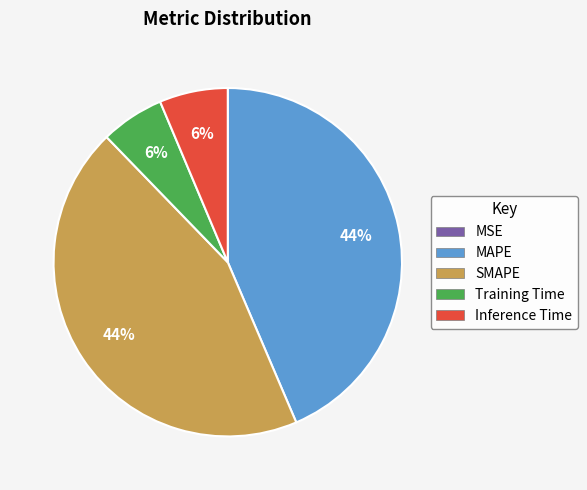

To the nearest percent, what is the combined percentage of MAPE and Inference Time?

50%